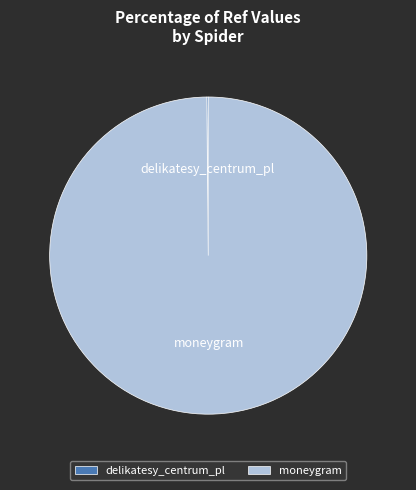

What is the largest slice in the pie chart?

moneygram